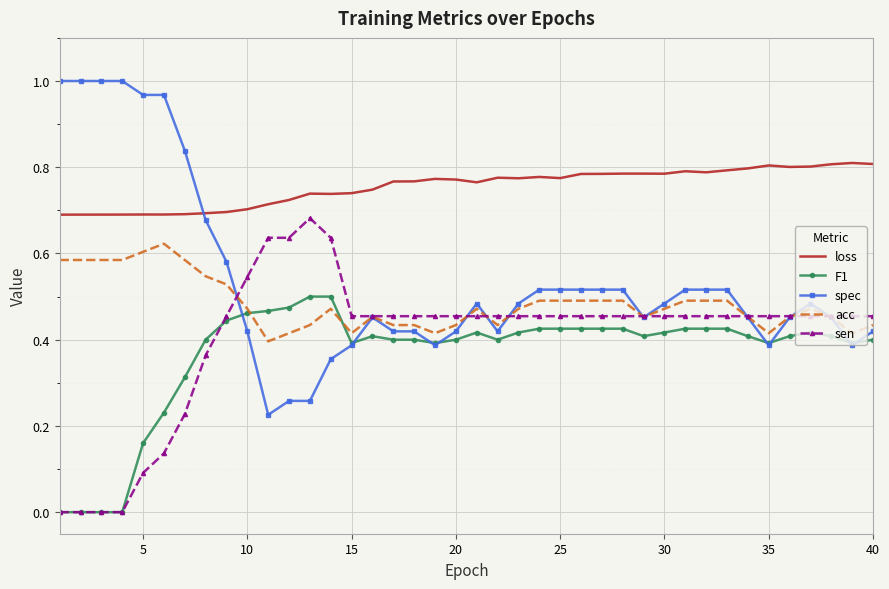

Rank the series by their maximum value, from lowest to highest.

F1, acc, sen, loss, spec